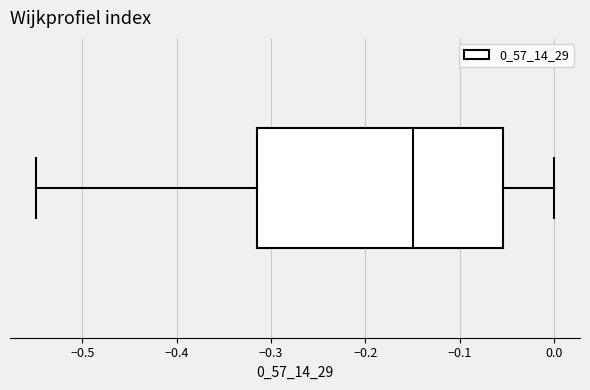

Where is the left edge of the box on the x-axis? The values are not printed on the chart, so give them approximately, as read against the axis.

-0.32